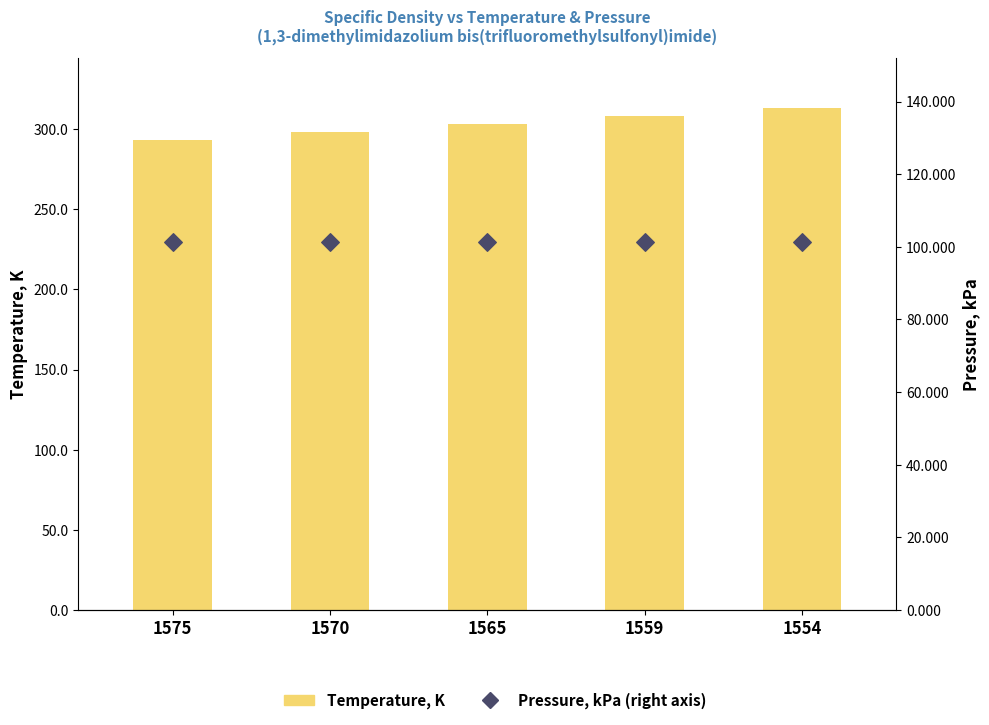

Is the value of Temperature, K at 1554 greater than the value of Pressure, kPa at 1565?

Yes